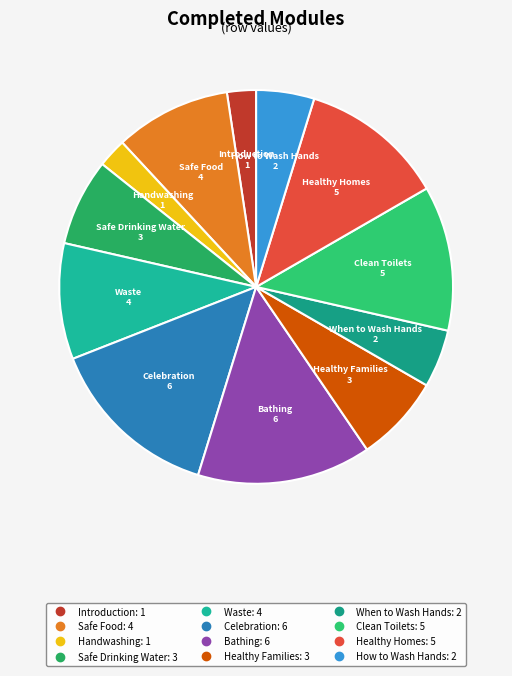

What is the ratio of the value at Celebration to the value at Healthy Homes?

1.2